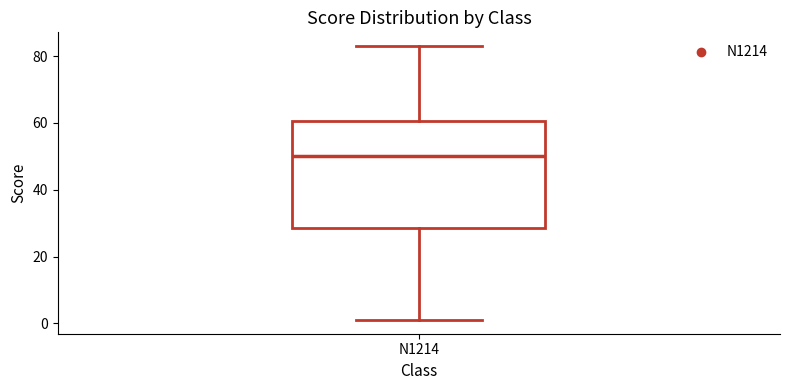

Read this box plot against the y-axis: the position of the median line, the range covered by the box, and the ends of both whiskers. The values are not printed on the chart, so give them approximately, as read against the axis.

median 50, box 28 to 60, whiskers 2 to 84